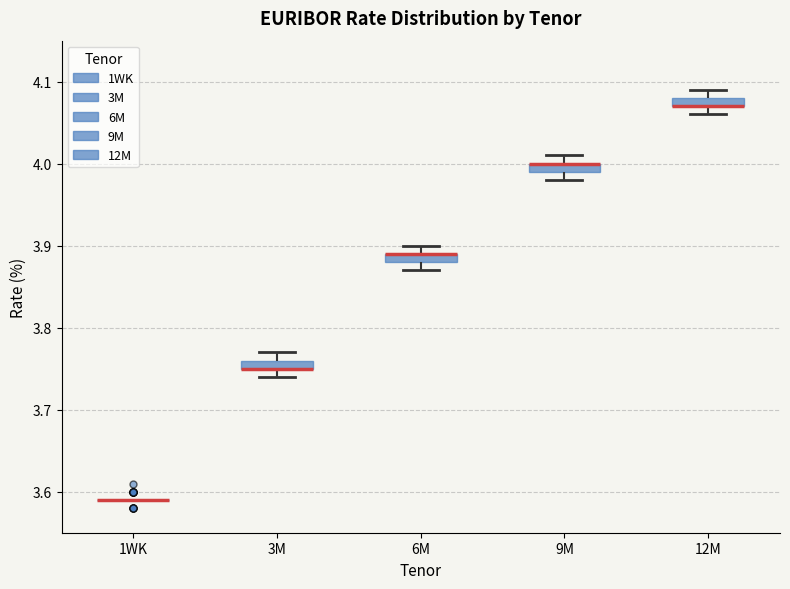

Where does the upper whisker of the box for 3M end on the y-axis? The values are not printed on the chart, so give them approximately, as read against the axis.

3.77